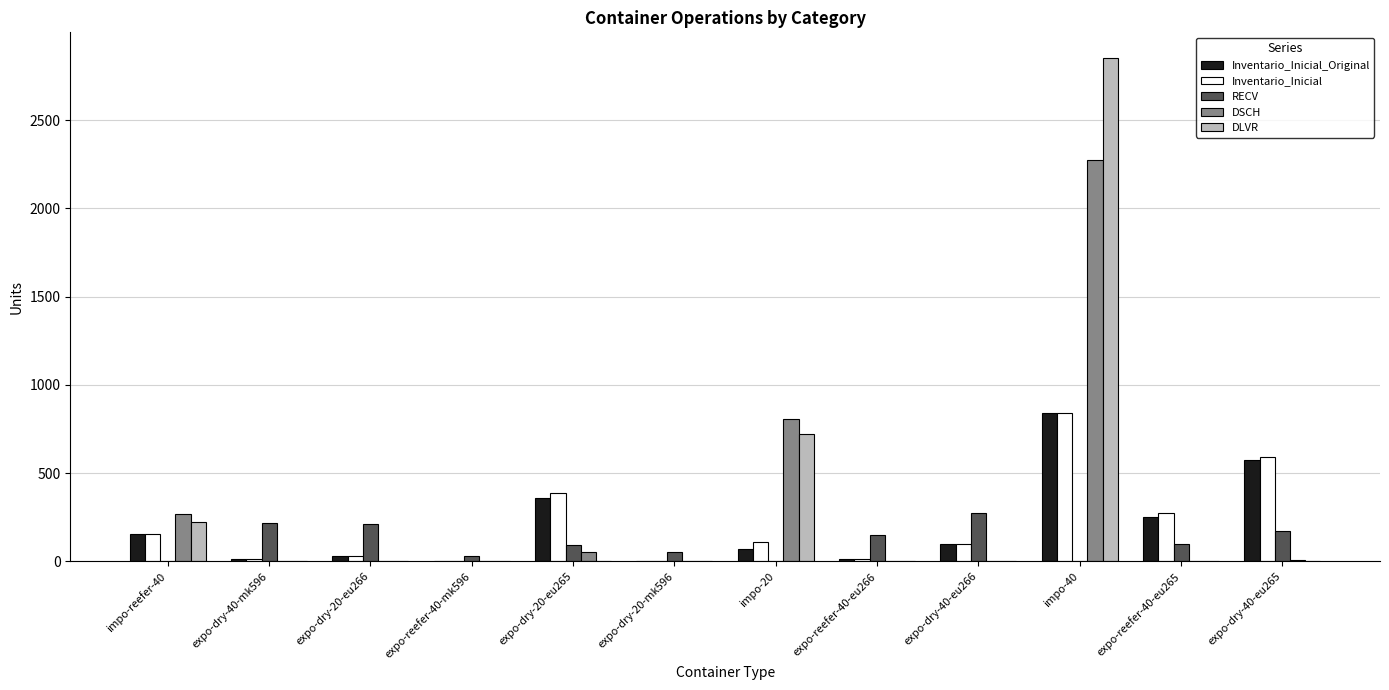

How many distinct data groups are displayed?

5